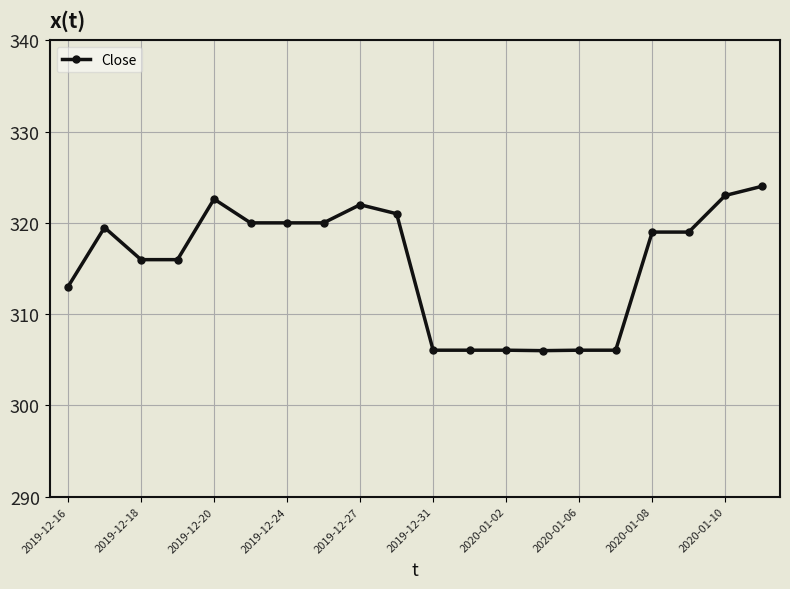

What is the minimum value shown in the chart?

306.0